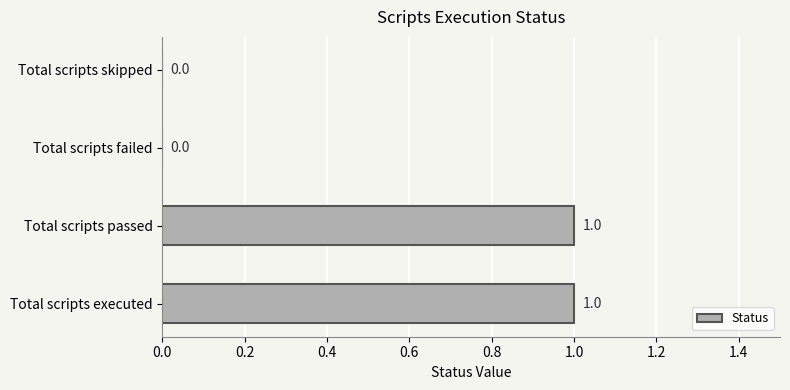

Reading top to bottom, what are all the values shown in this chart?

Total scripts skipped=0	Total scripts failed=0	Total scripts passed=1	Total scripts executed=1